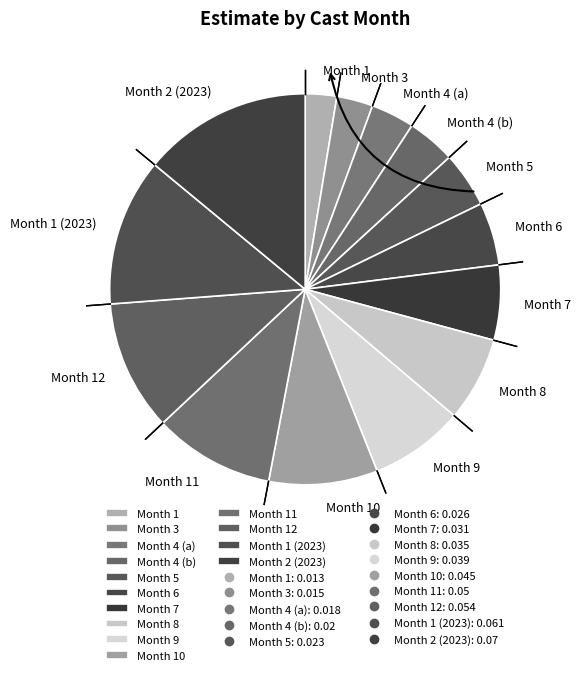

How many slices are in this pie chart?

14